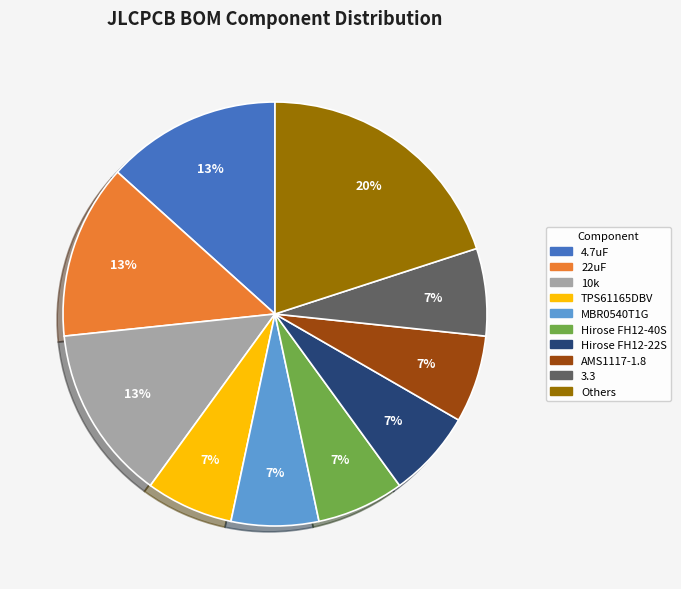

Is there any slice that represents more than half of the pie?

No